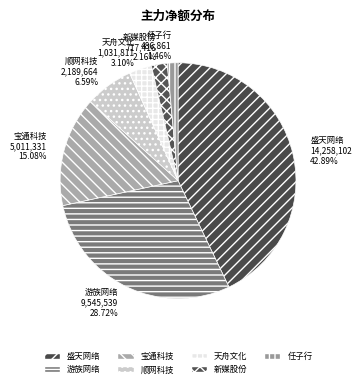

Is there any slice that represents more than half of the pie?

No